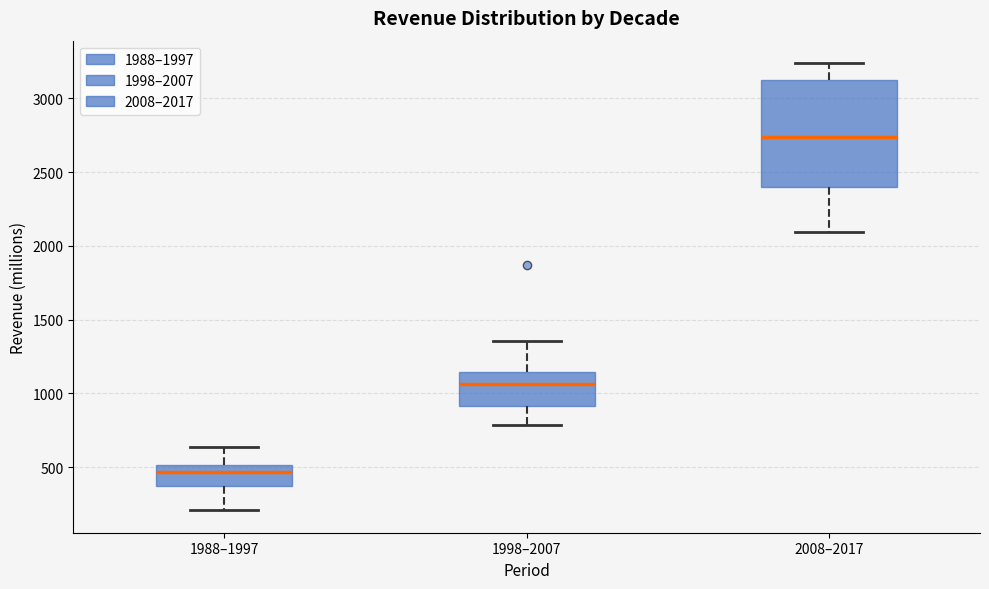

Where does the upper whisker of the box for 1998–2007 end on the y-axis? The values are not printed on the chart, so give them approximately, as read against the axis.

1350